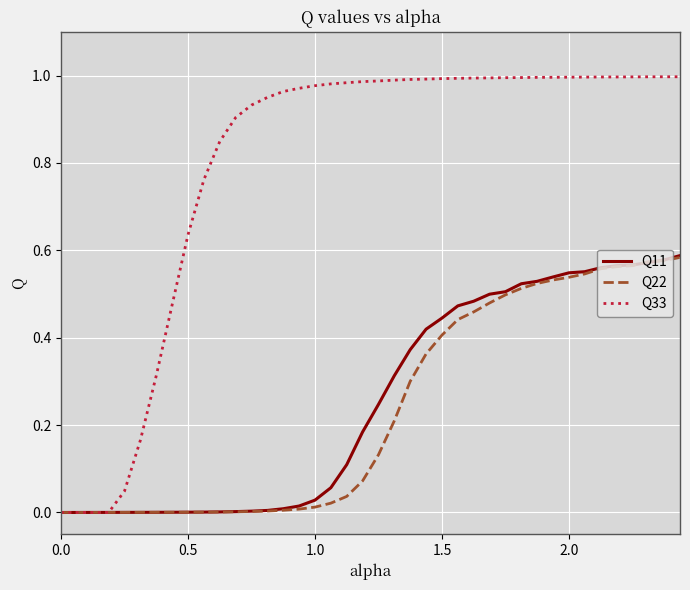

Which series has the largest total across all categories?

Q33